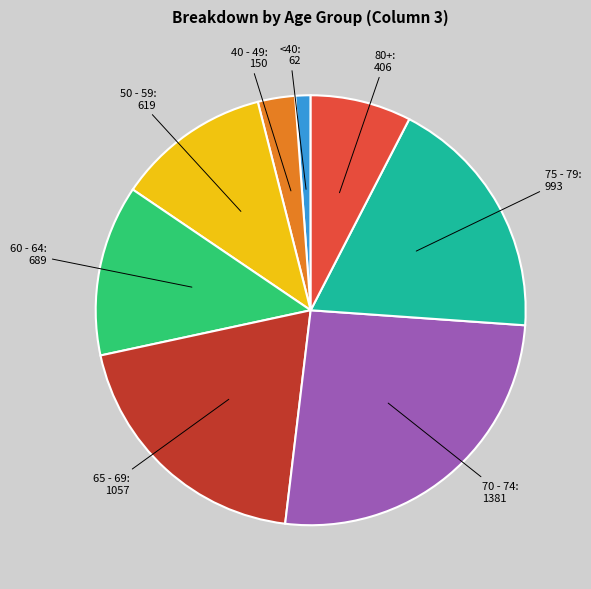

True or false: 75 - 79 accounts for 12% of the total.

False